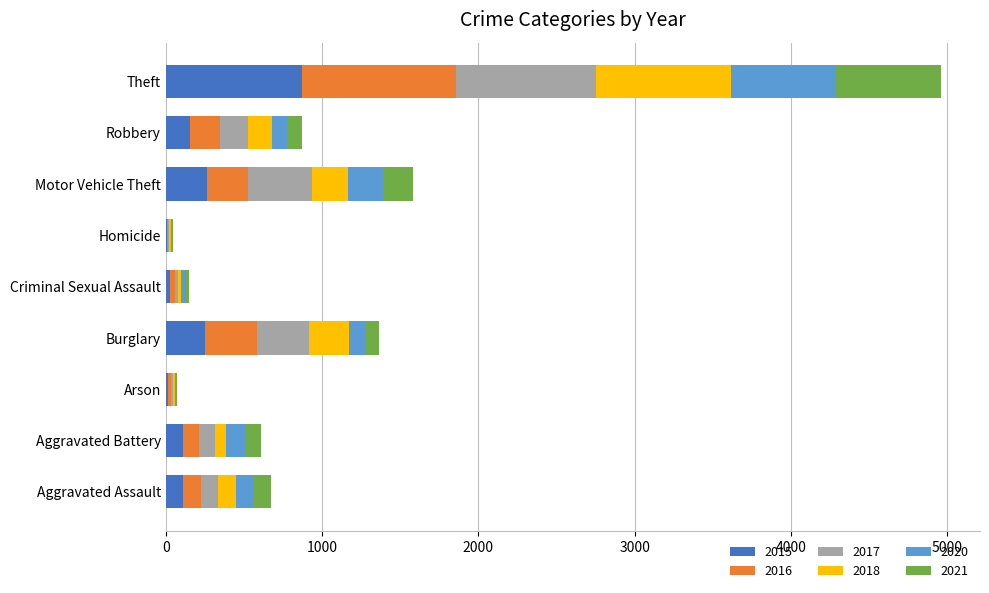

At which category is the sum across all series the highest?

Theft